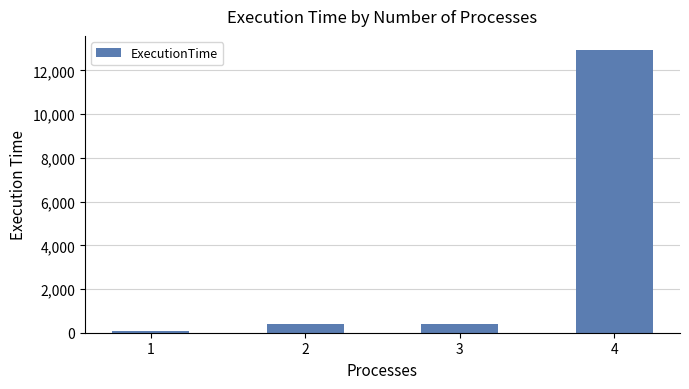

The value at 4 is 12935. True or false?

True